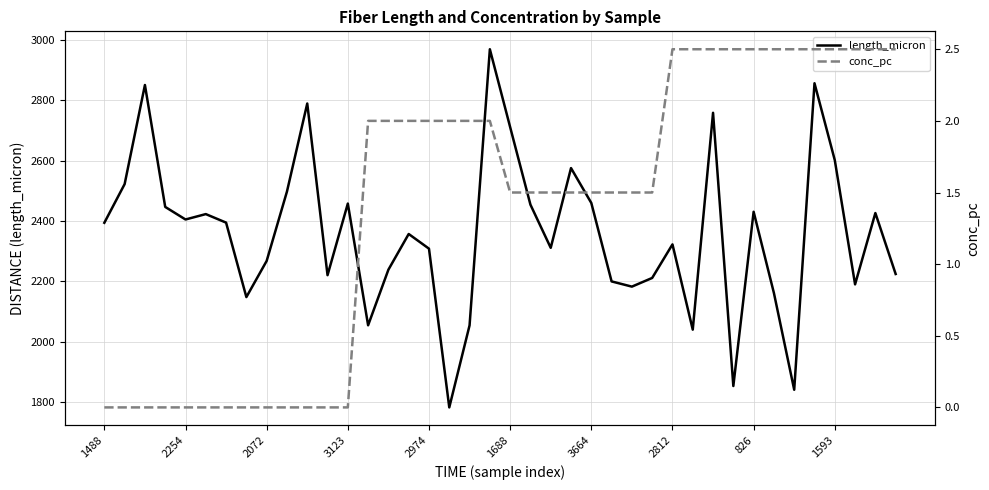

True or false: conc_pc and length_micron intersect in this chart.

False